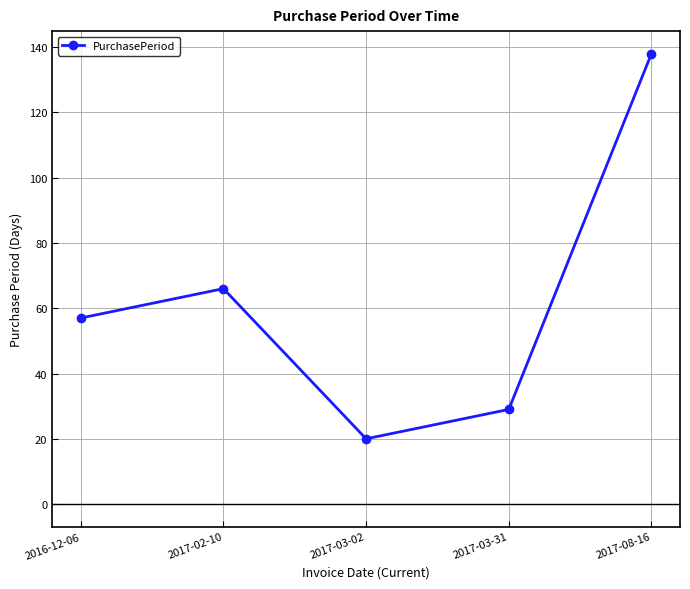

Where is the first local maximum?

2017-02-10